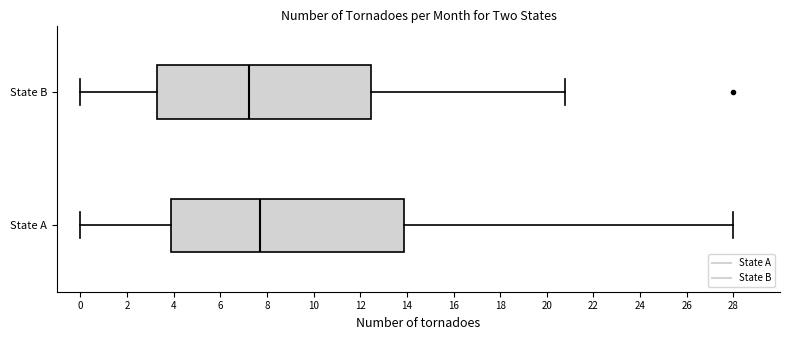

Comparing the boxes themselves (not the whiskers), which one is the widest?

State A